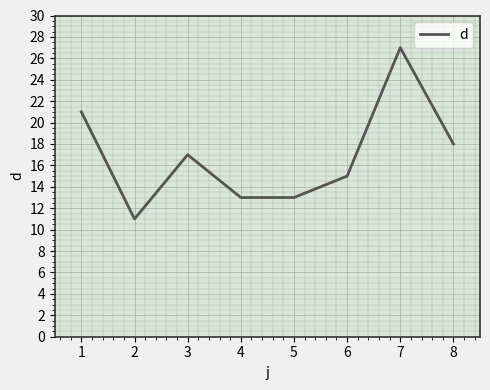

Approximately how many times larger is the value at 1 compared to 6?

1.4